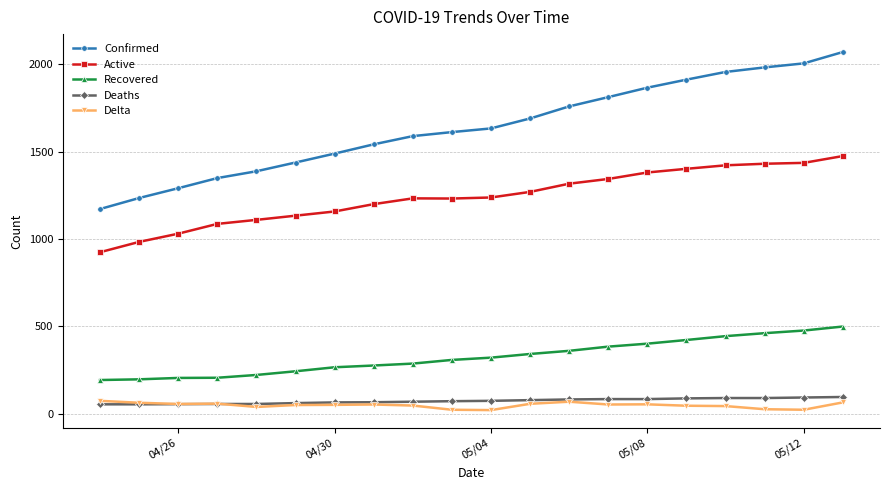

True or false: Delta and Recovered intersect in this chart.

False